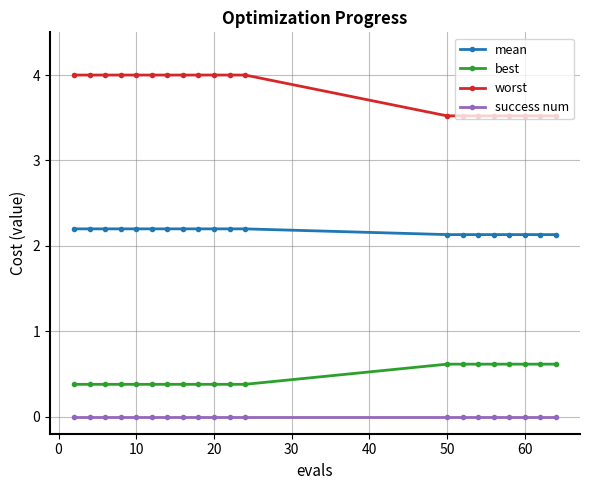

True or false: mean and best intersect in this chart.

False